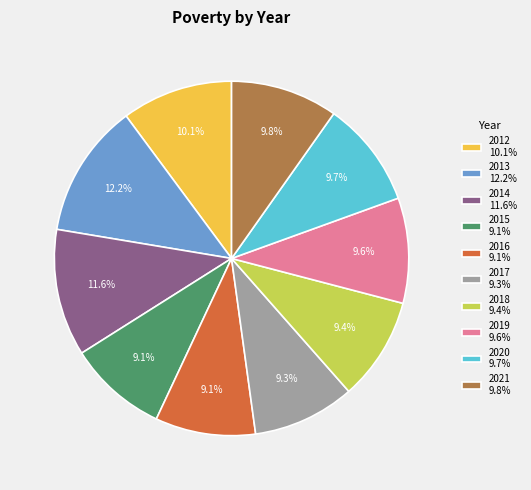

What percentage do 2014 and 2018 together represent?

21.0%